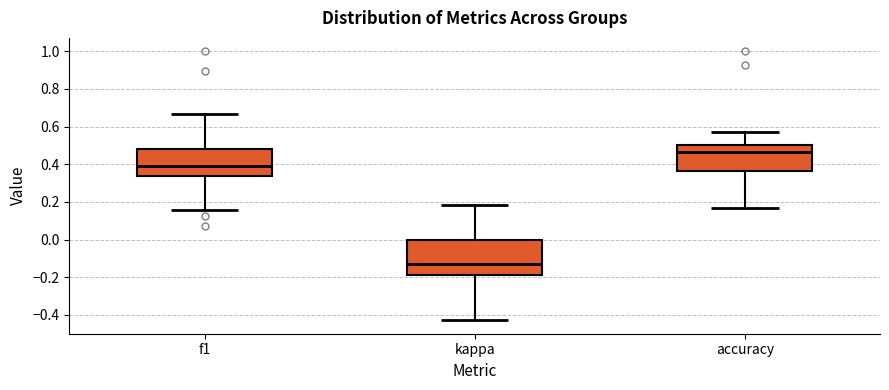

Where is the upper edge of the box for accuracy on the y-axis? The values are not printed on the chart, so give them approximately, as read against the axis.

0.50